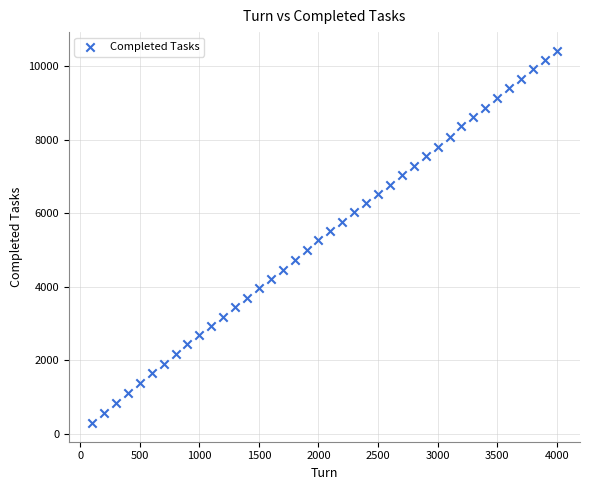

What is the range of Y values (max minus min)?

10137